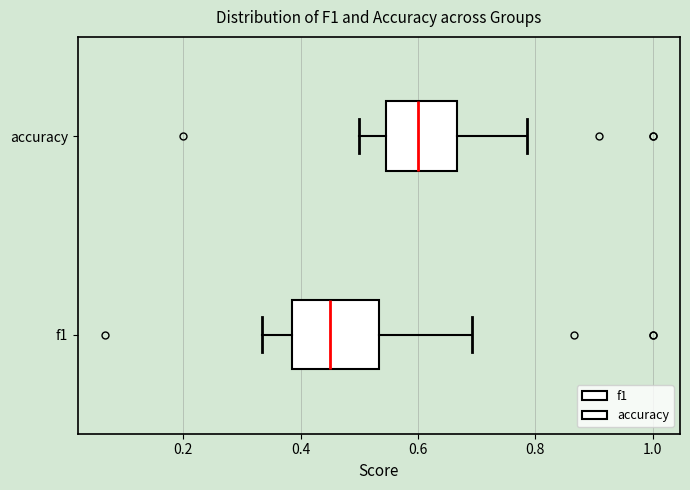

Reading bottom to top, transcribe this box plot: for each box, give where its median line is, the range the box spans, and where its two whiskers end, as read against the x-axis. The values are not printed on the chart, so give them approximately, as read against the axis.

f1: median 0.46, box 0.38 to 0.54, whiskers 0.34 to 0.70
accuracy: median 0.60, box 0.54 to 0.66, whiskers 0.50 to 0.78